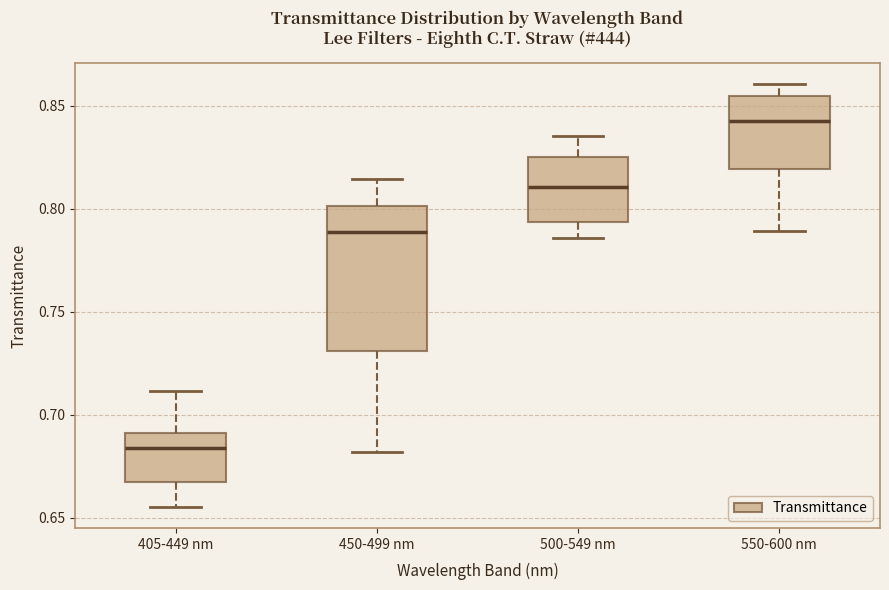

Which box is the tallest, from its lower edge to its upper edge?

450-499 nm